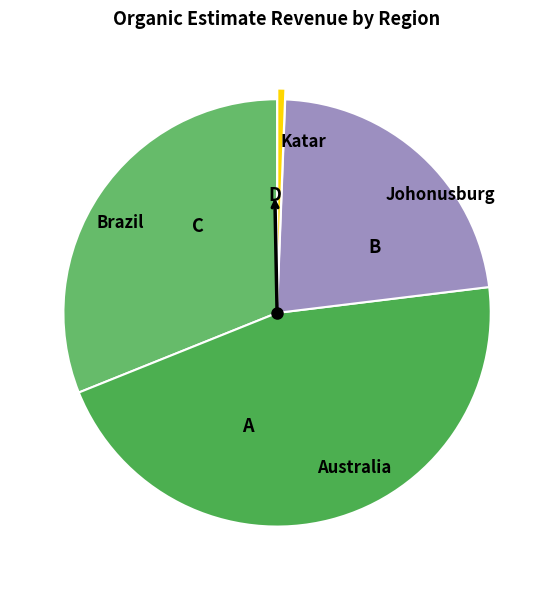

Rank the categories by value from highest to lowest.

Australia, Brazil, Johonusburg, Katar